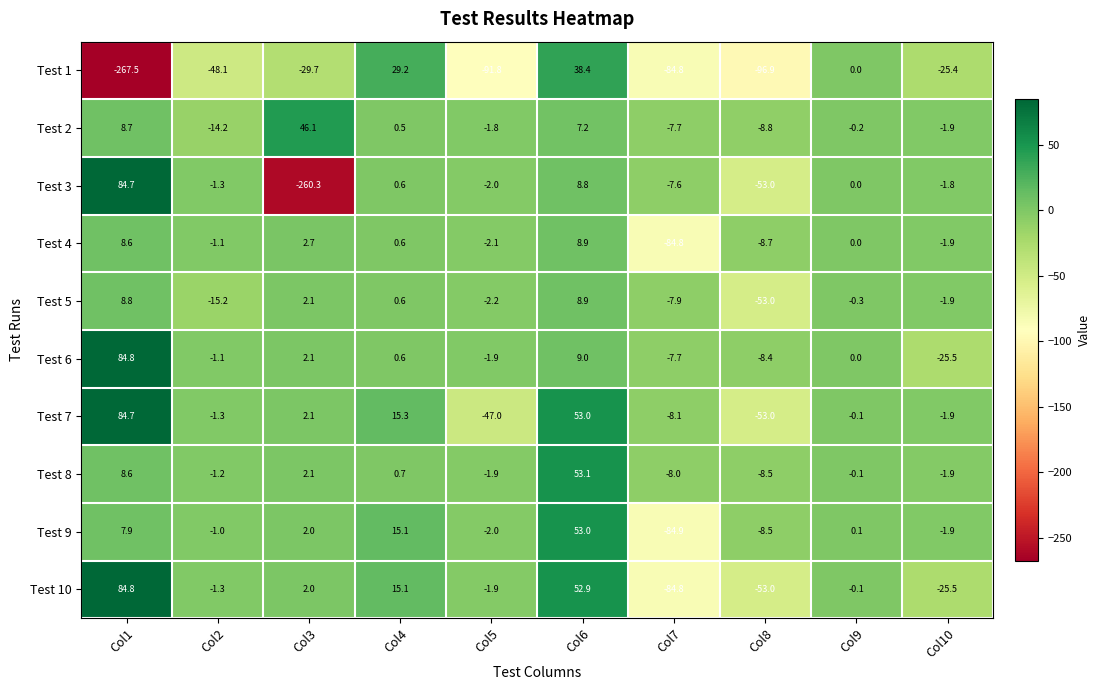

What is the sum of all Test 8 values?

42.9